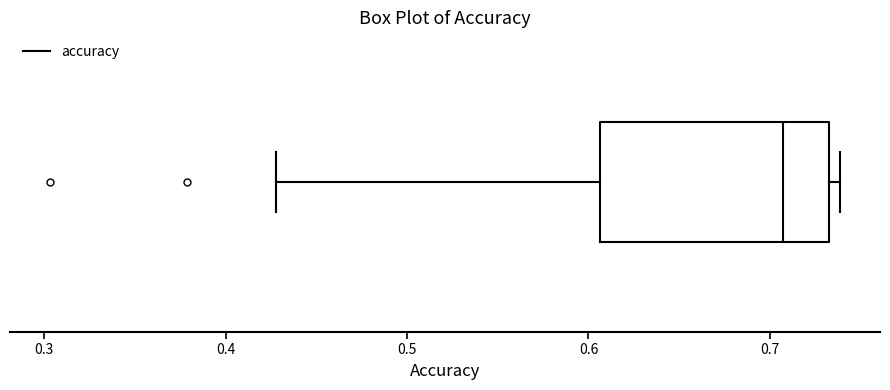

Read this box plot against the x-axis: the position of the median line, the range covered by the box, and the ends of both whiskers. The values are not printed on the chart, so give them approximately, as read against the axis.

median 0.71, box 0.61 to 0.73, whiskers 0.43 to 0.74